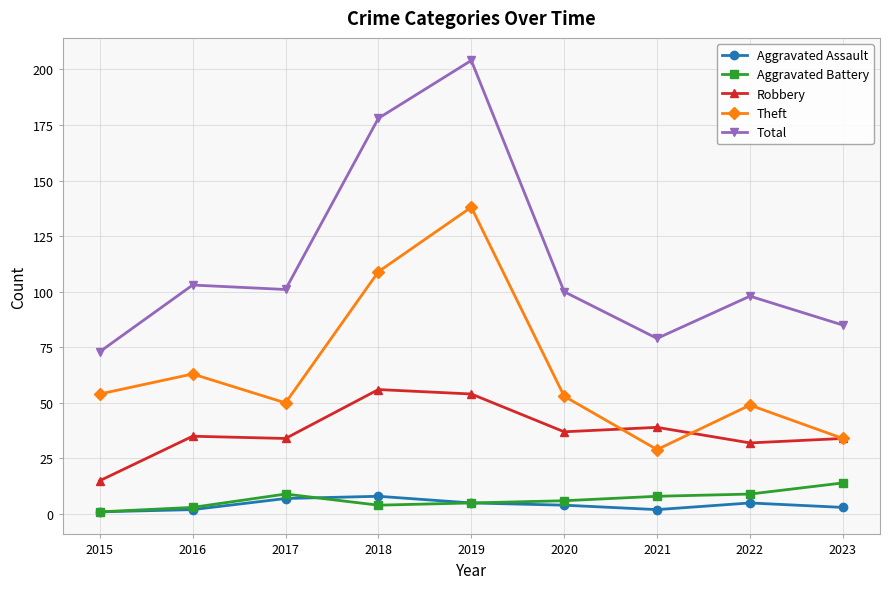

The value of Total at 2017 is 139. True or false?

False